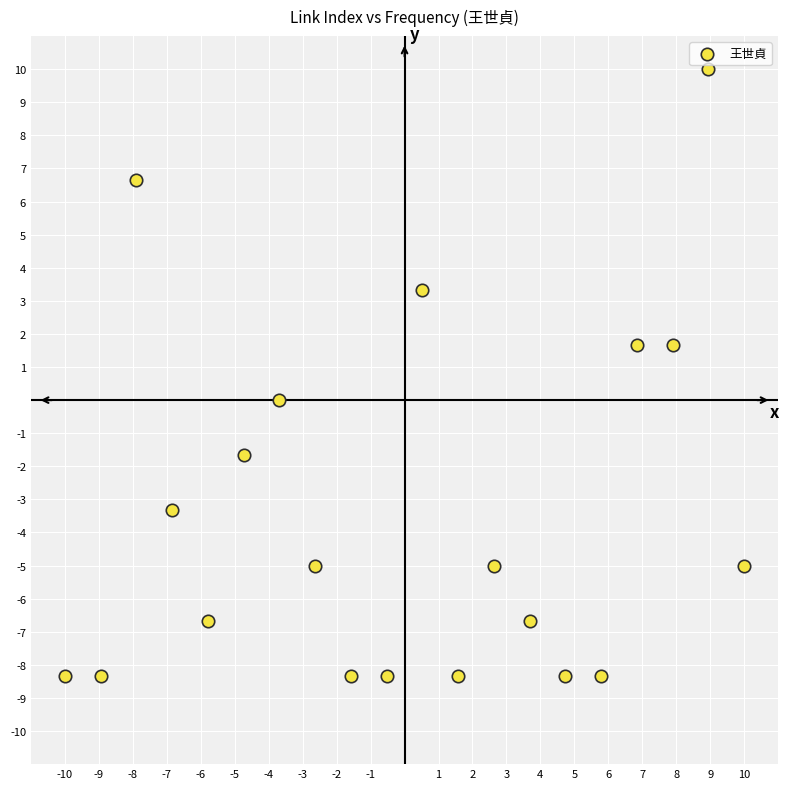

What is the range of Y values (max minus min)?

18.3